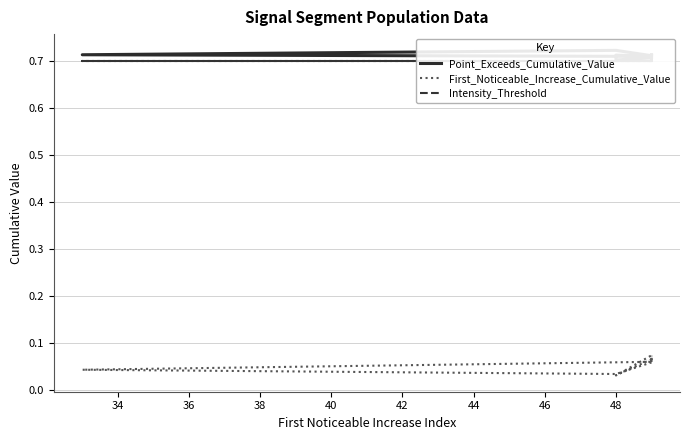

Read the Intensity_Threshold value at 38.

0.7